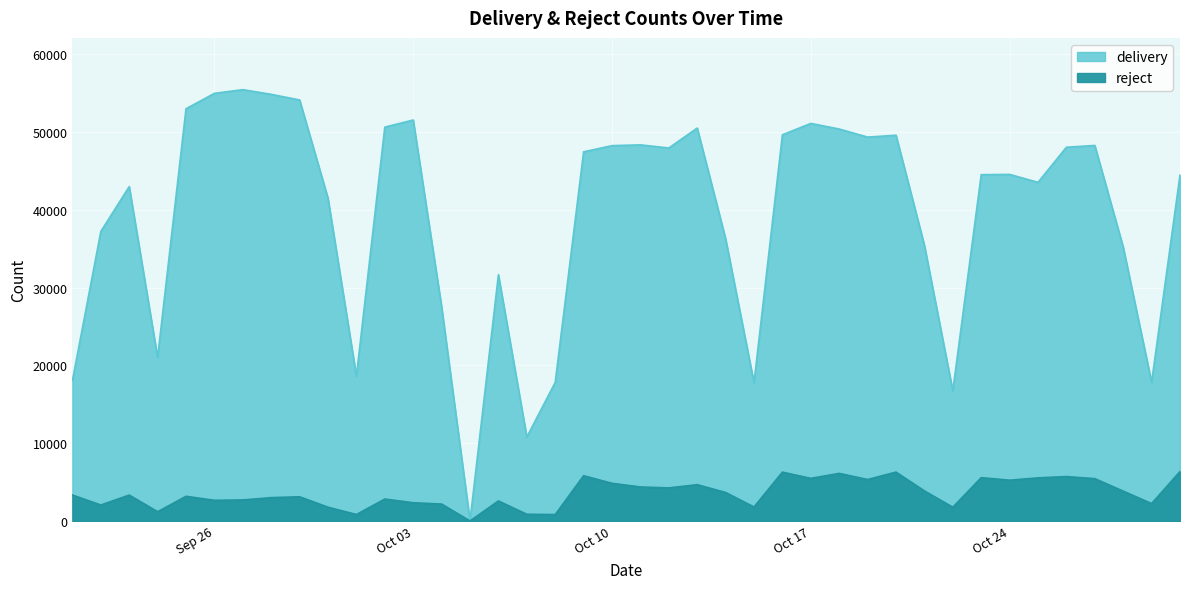

Rank the series at 2023-10-08 from lowest to highest value.

reject, delivery